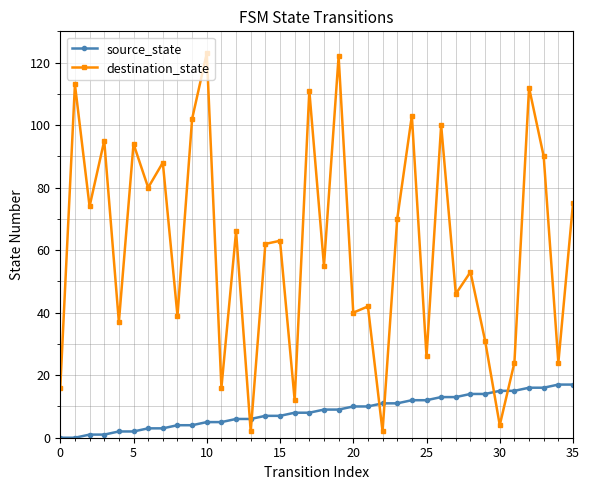

Is this an area chart (filled region under the line)?

No